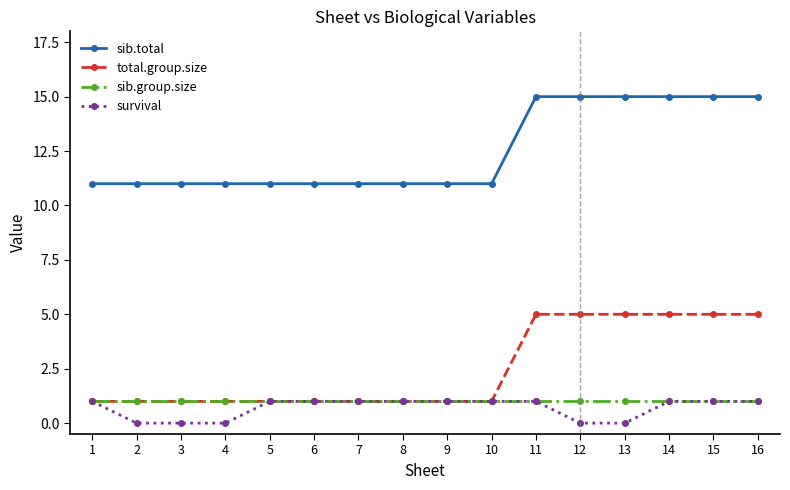

Read the sib.total value at 4.

11